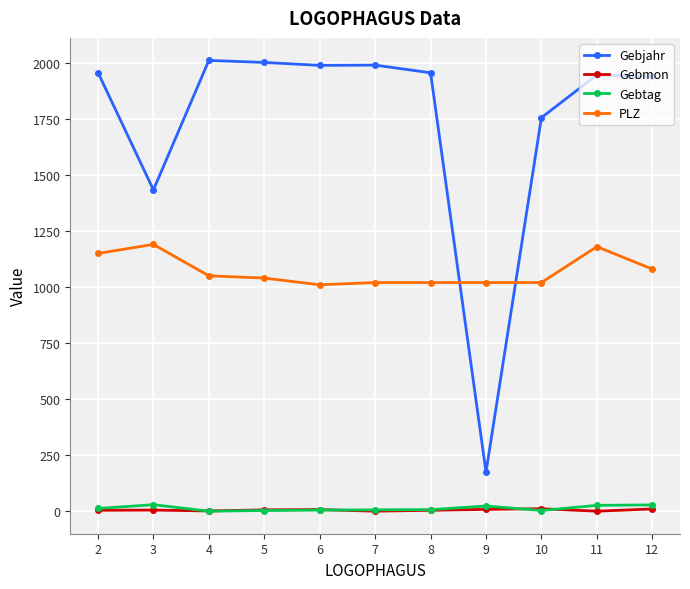

True or false: Gebtag and Gebjahr cross at least once.

False